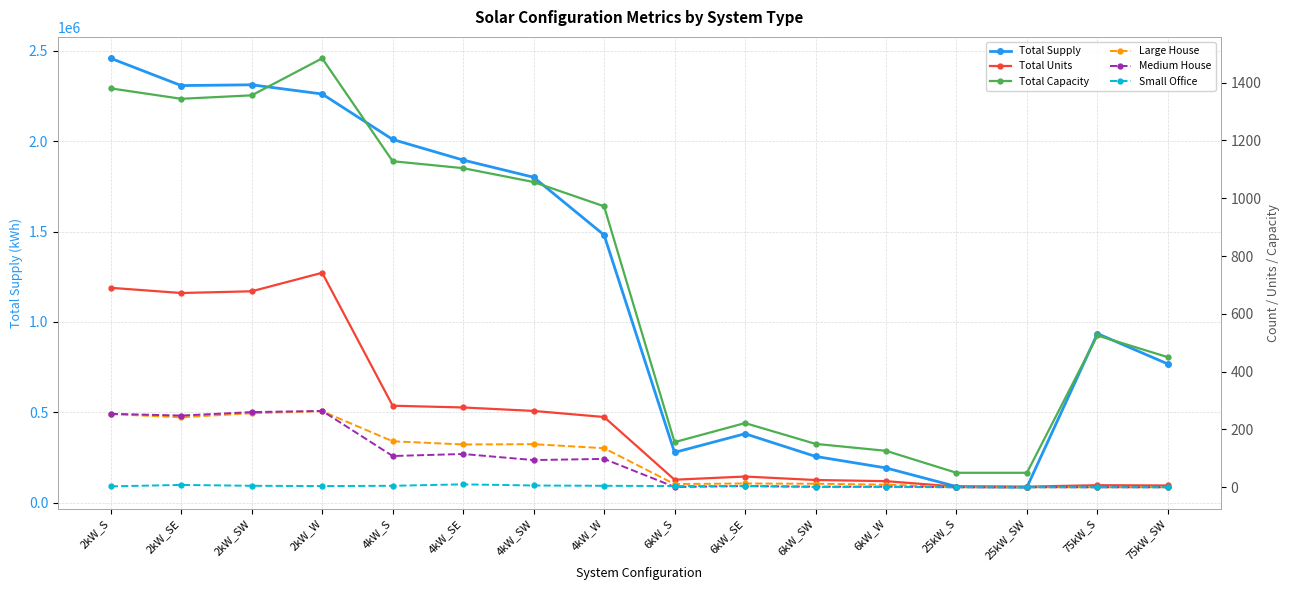

True or false: Small Office and Large House cross at least once.

False